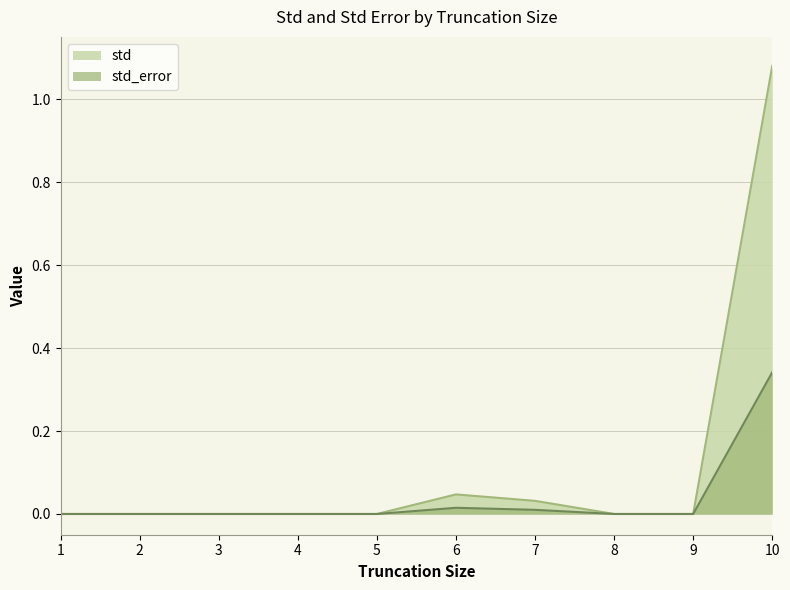

Reading left to right, what are all the values shown in this chart?

std: 0.0	0.0	0.0	0.0	0.0	0.0	0.0	0.0	0.0	1.1
std_error: 0.0	0.0	0.0	0.0	0.0	0.0	0.0	0.0	0.0	0.3